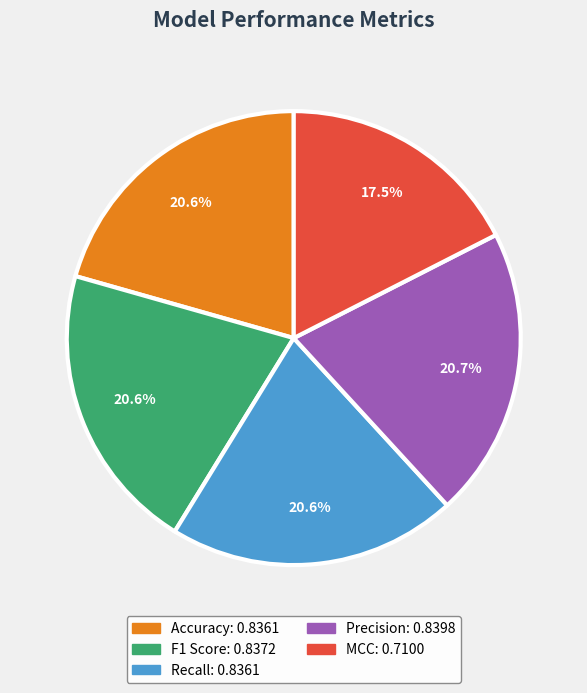

Which has a higher value, MCC or F1 Score?

F1 Score